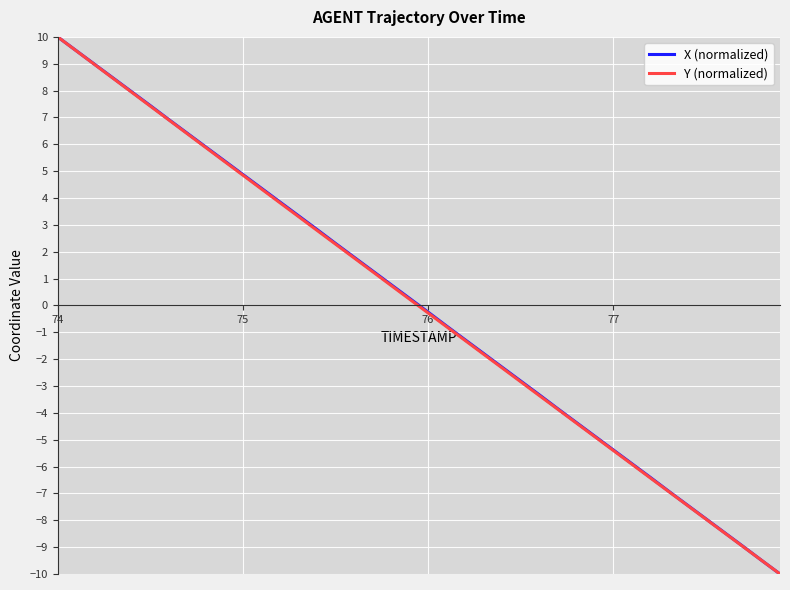

Reading right to left, transcribe all the data shown in this chart.

X (normalized): -10.0	-9.5	-9.0	-8.5	-7.9	-7.4	-6.9	-6.4	-5.9	-5.4	-4.9	-4.4	-3.8	-3.3	-2.8	-2.3	-1.8	-1.3	-0.8	-0.2	0.3	0.8	1.3	1.8	2.3	2.8	3.3	3.9	4.4	4.9	5.4	5.9	6.4	6.9	7.4	8.0	8.5	9.0	9.5	10.0
Y (normalized): -10.0	-9.5	-9.0	-8.5	-8.0	-7.4	-6.9	-6.4	-5.9	-5.4	-4.9	-4.4	-3.9	-3.4	-2.8	-2.3	-1.8	-1.3	-0.8	-0.3	0.2	0.7	1.3	1.8	2.3	2.8	3.3	3.8	4.3	4.9	5.4	5.9	6.4	6.9	7.4	7.9	8.5	9.0	9.5	10.0